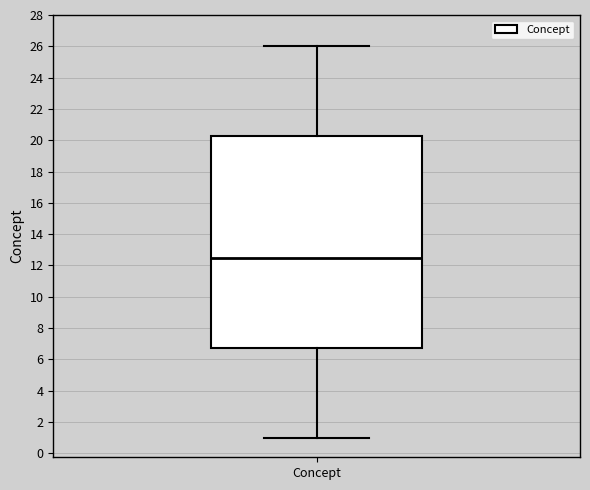

Transcribe this box plot: give where the median line is, the range the box spans, and where the two whiskers end, as read against the y-axis. The values are not printed on the chart, so give them approximately, as read against the axis.

median 12.6, box 6.8 to 20.2, whiskers 1.0 to 26.0